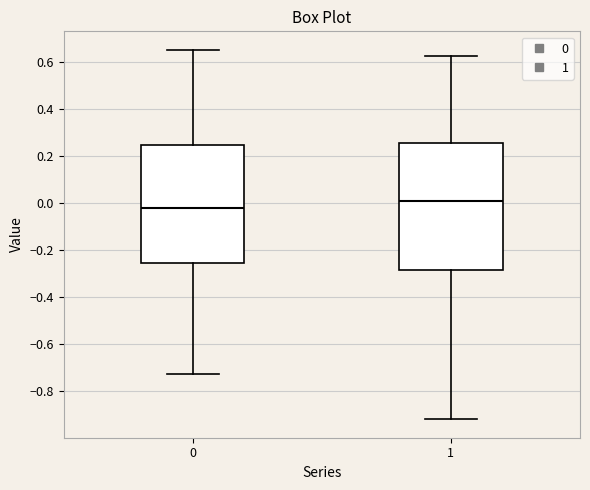

Reading left to right, transcribe this box plot: for each box, give where its median line is, the range the box spans, and where its two whiskers end, as read against the y-axis. The values are not printed on the chart, so give them approximately, as read against the axis.

0: median -0.02, box -0.26 to 0.24, whiskers -0.72 to 0.66
1: median 0.00, box -0.28 to 0.26, whiskers -0.92 to 0.62